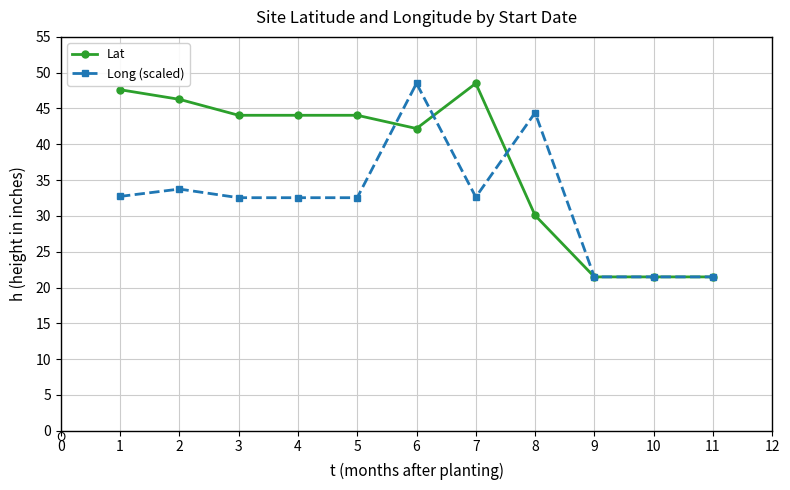

True or false: Long (scaled) has more than 0 points higher than both neighbors.

True